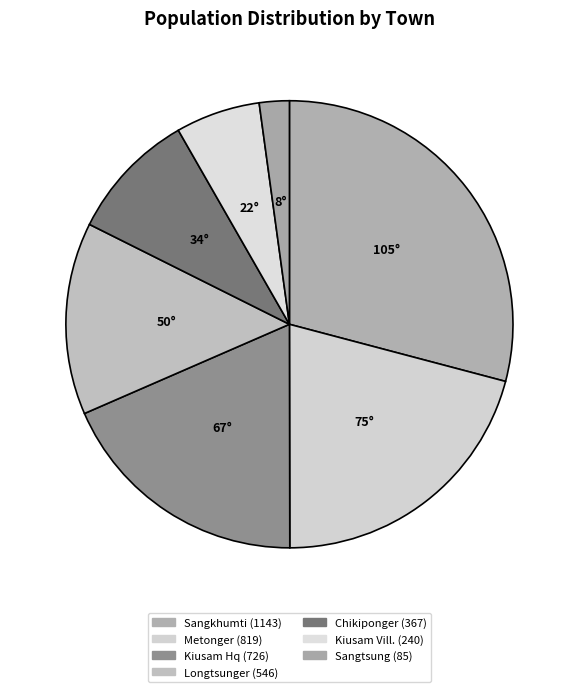

What percentage is the Kiusam Vill. slice, to the nearest percent?

6%